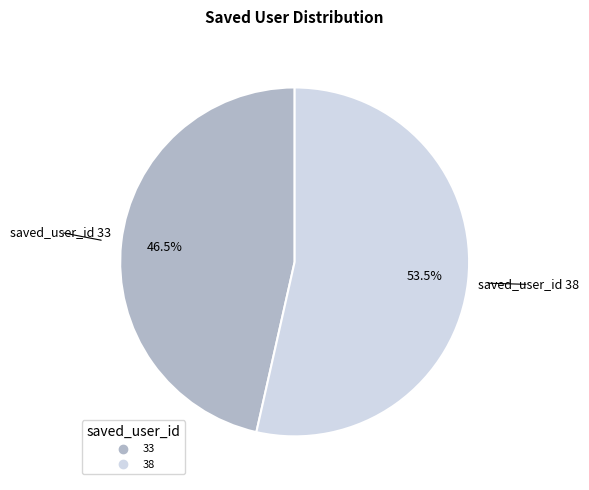

To the nearest percent, what is the difference between the 33 and 38 slice percentages?

7%